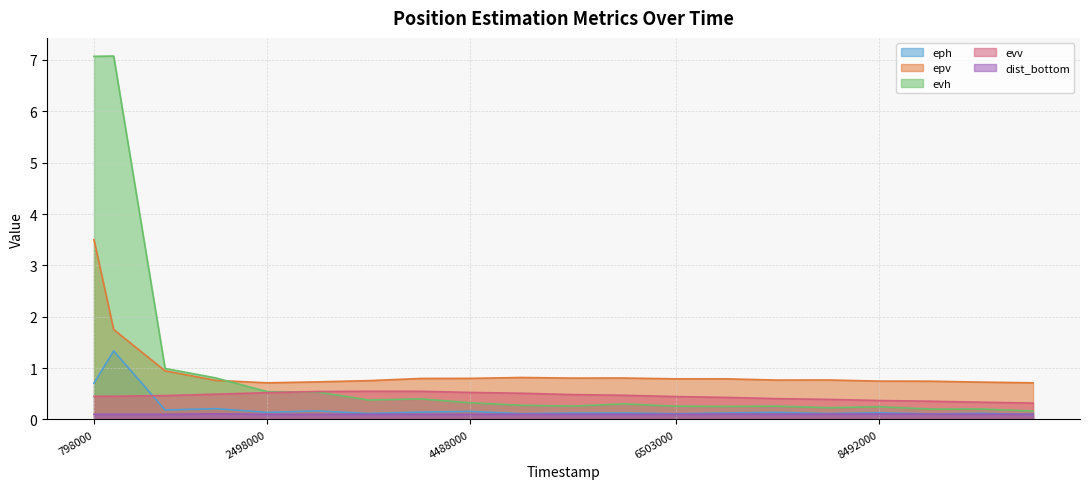

Reading left to right, transcribe all the data shown in this chart.

eph: 0.7	1.3	0.2	0.2	0.1	0.2	0.1	0.1	0.2	0.1	0.1	0.1	0.1	0.1	0.1	0.1	0.1	0.1	0.1	0.1
epv: 3.5	1.8	0.9	0.8	0.7	0.7	0.8	0.8	0.8	0.8	0.8	0.8	0.8	0.8	0.8	0.8	0.7	0.7	0.7	0.7
evh: 7.1	7.1	1.0	0.8	0.5	0.5	0.4	0.4	0.3	0.3	0.3	0.3	0.3	0.3	0.3	0.2	0.2	0.2	0.2	0.2
evv: 0.5	0.5	0.5	0.5	0.5	0.5	0.5	0.5	0.5	0.5	0.5	0.5	0.4	0.4	0.4	0.4	0.4	0.4	0.3	0.3
dist_bottom: 0.1	0.1	0.1	0.1	0.1	0.1	0.1	0.1	0.1	0.1	0.1	0.1	0.1	0.1	0.1	0.1	0.1	0.1	0.1	0.1